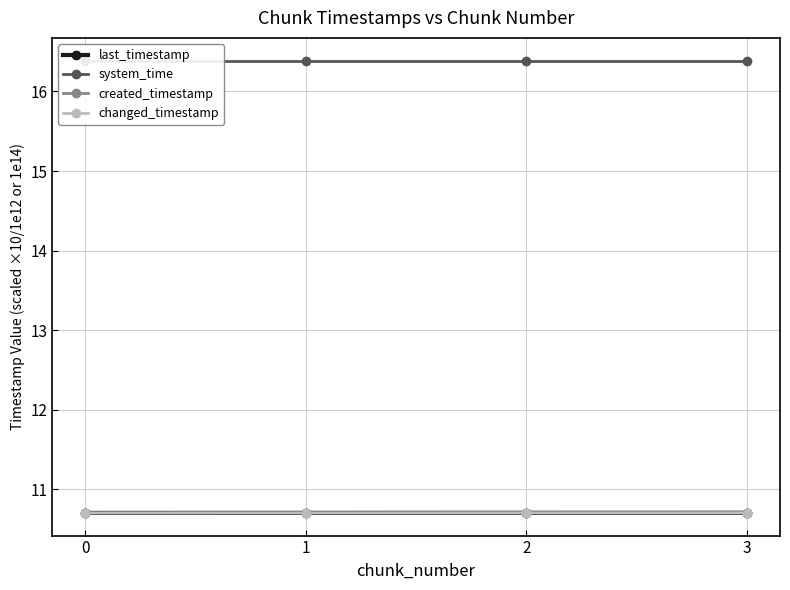

Which has a higher value, 0 or 3?

3